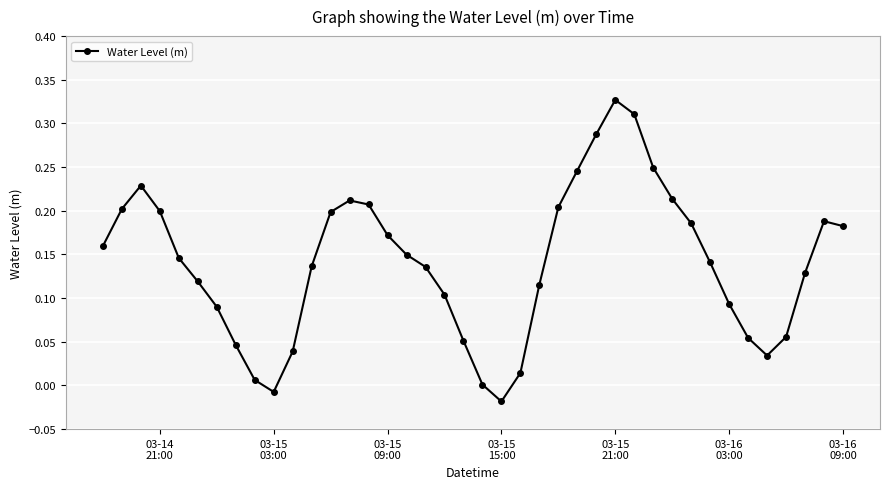

What is the average value?

0.1